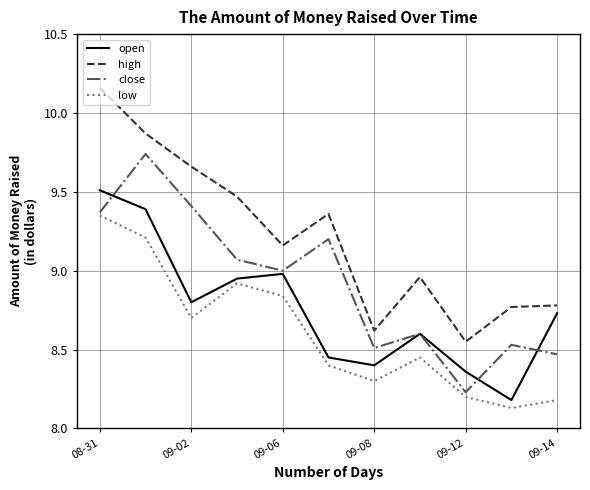

True or false: low and close intersect in this chart.

False